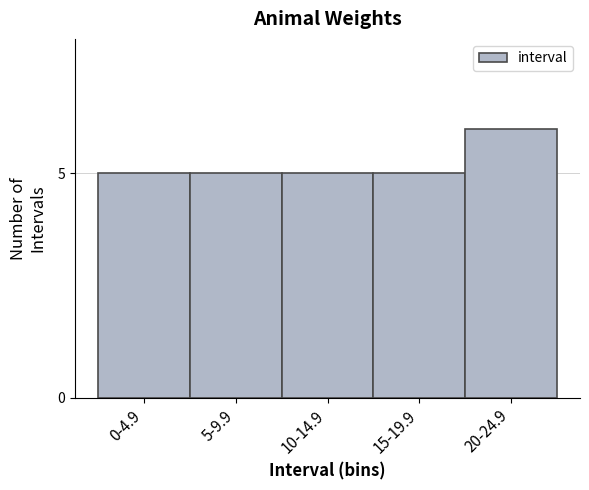

Reading right to left, what are all the values shown in this chart?

6	5	5	5	5